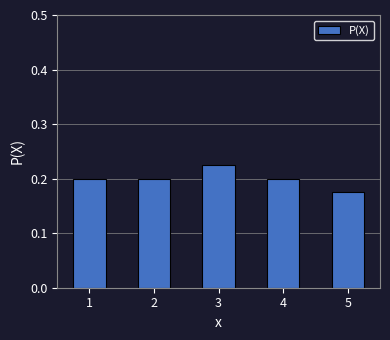

Which label corresponds to the largest value in the chart?

3